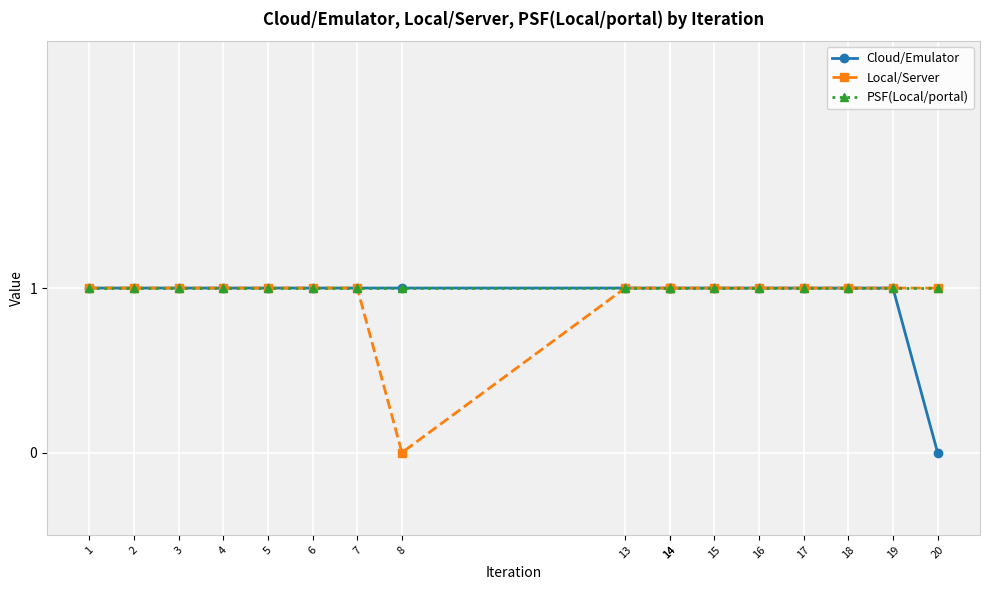

The PSF(Local/portal) series shows 1 at 14. True or false?

True